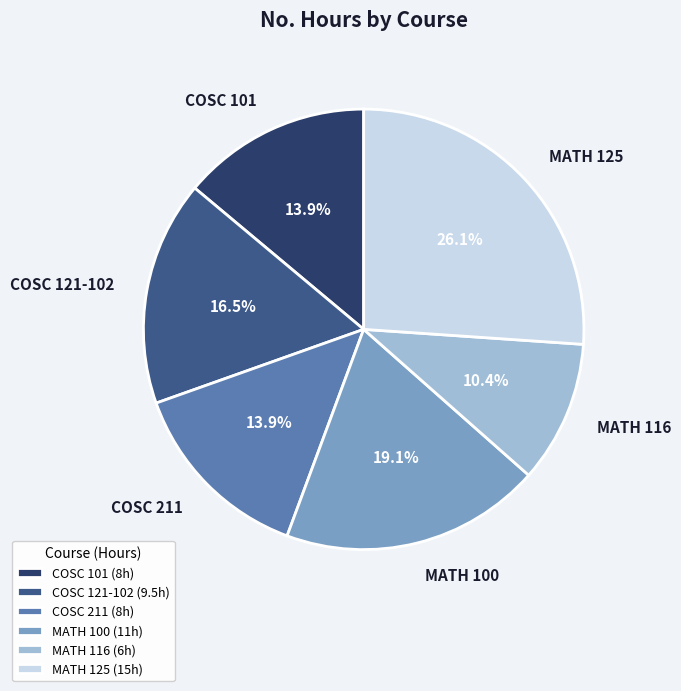

How much of the chart is everything except MATH 100?

80.9%